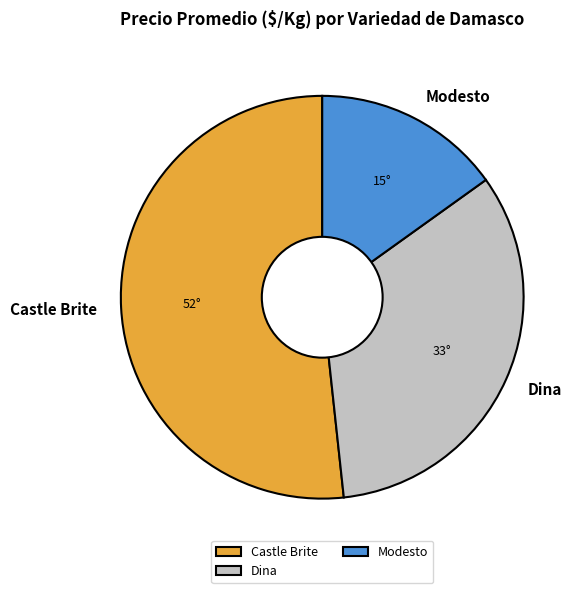

Is the sum of Dina and Castle Brite greater than half?

Yes